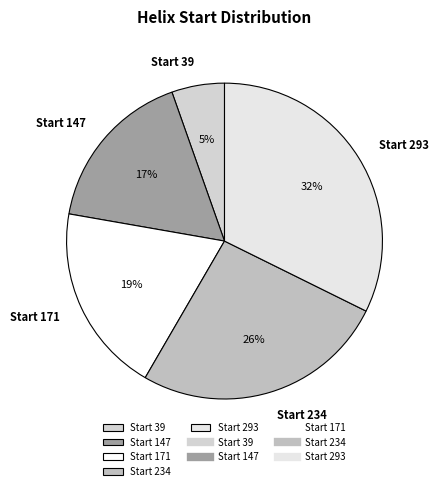

Which category has the smallest portion of the pie?

Start 39